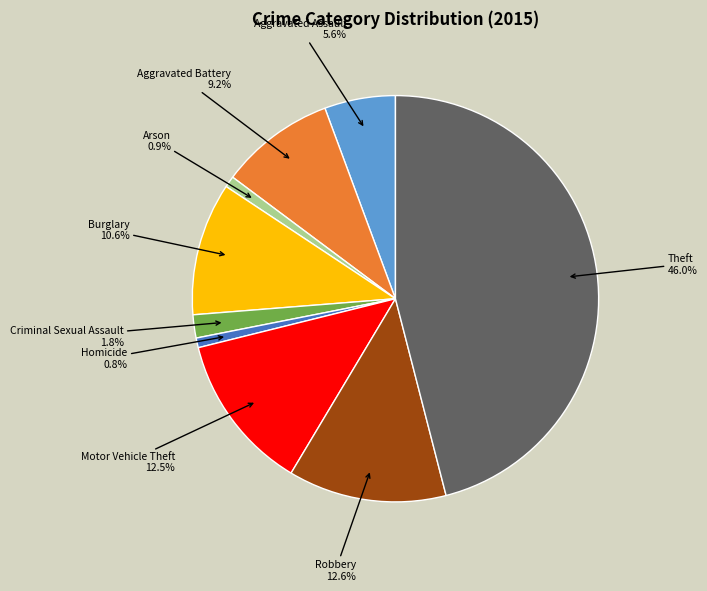

Does any single category account for the majority?

No